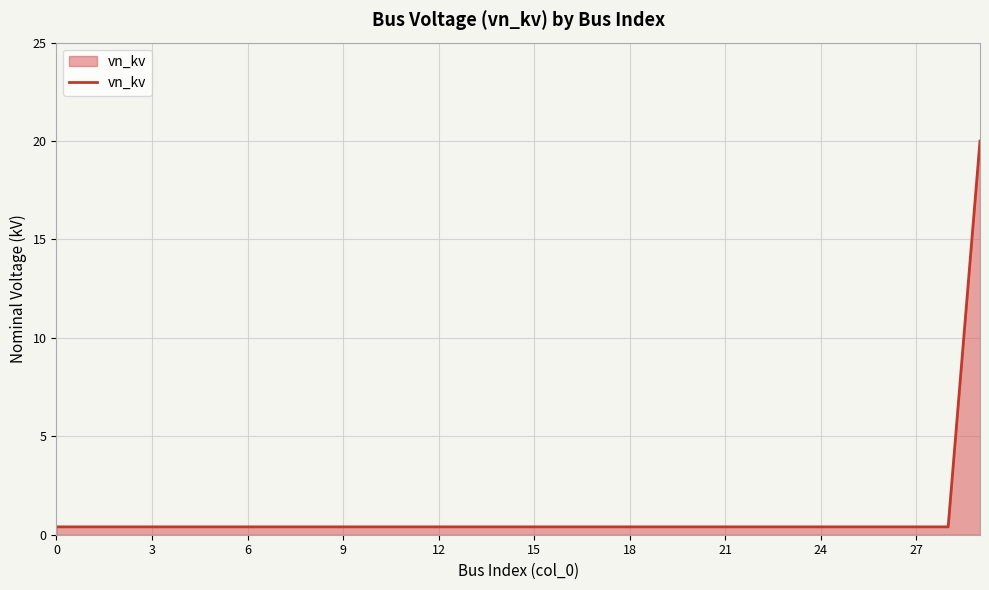

What is the difference between the maximum and minimum values?

19.6